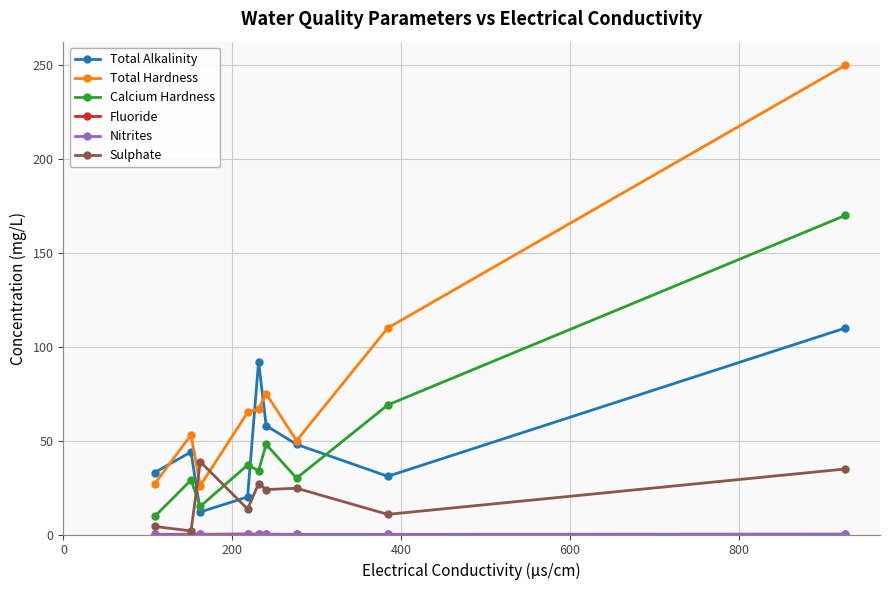

True or false: Total Hardness and Calcium Hardness cross at least once.

False